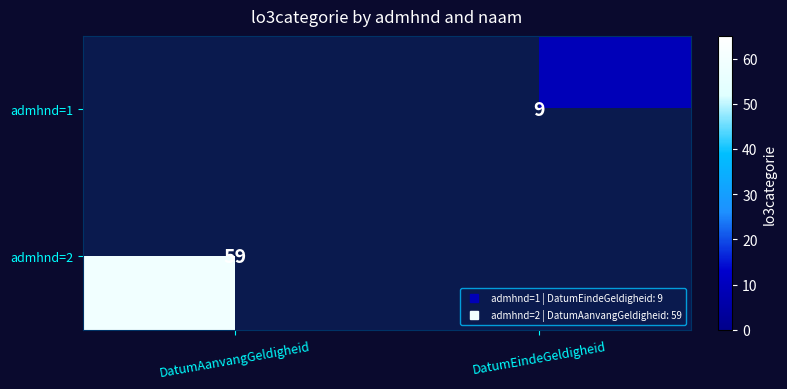

At which label does admhnd=2 reach its minimum?

DatumAanvangGeldigheid